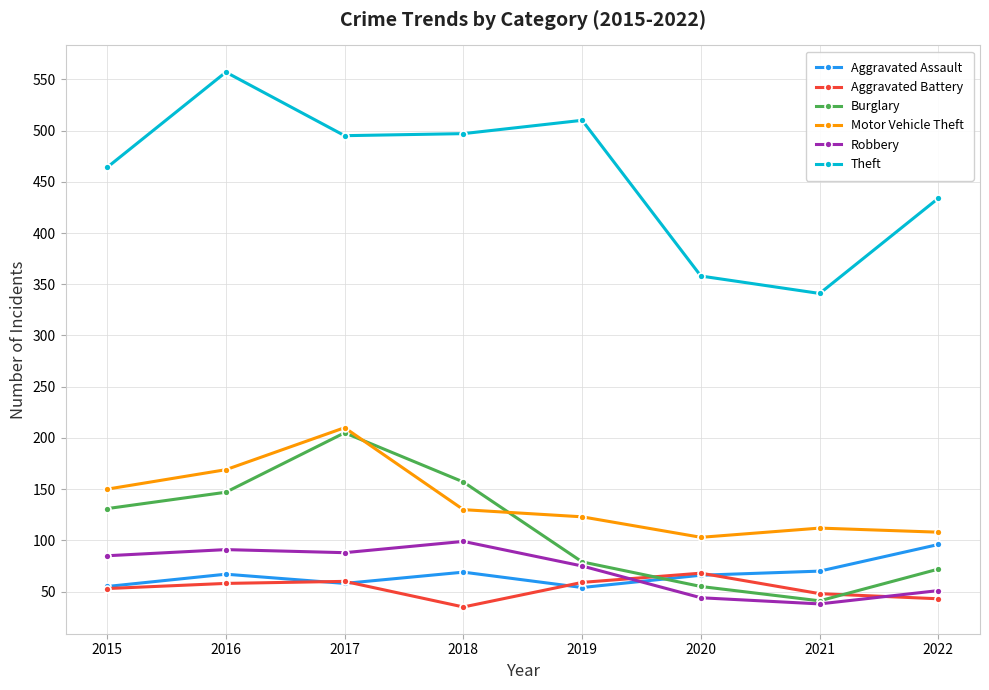

What is the total value across all series at 2020?

694